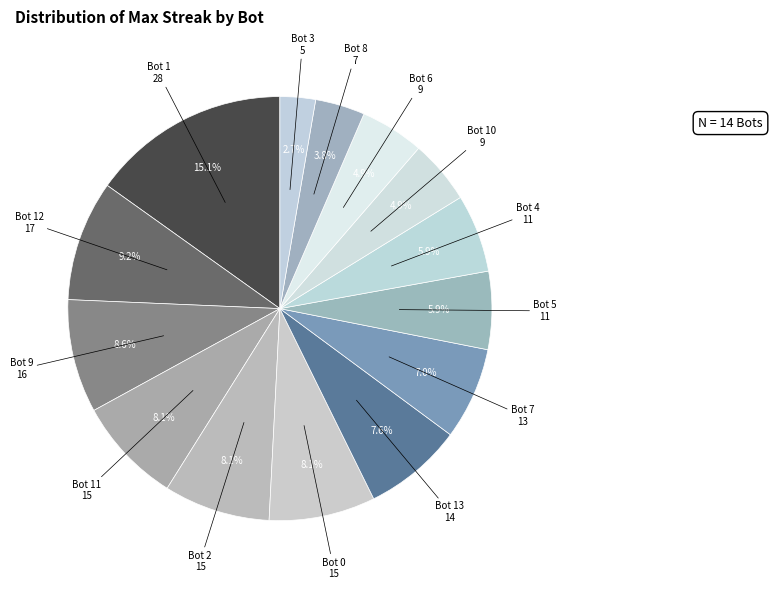

Which has a higher value, Bot 0 or Bot 12?

Bot 12